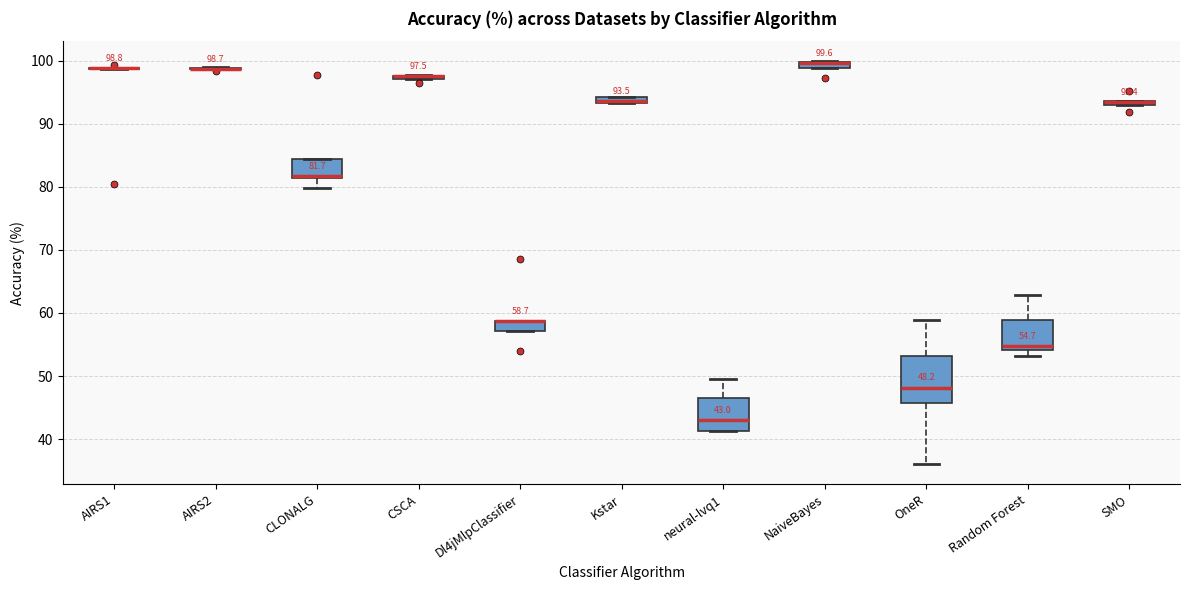

Which box is the tallest, from its lower edge to its upper edge?

OneR